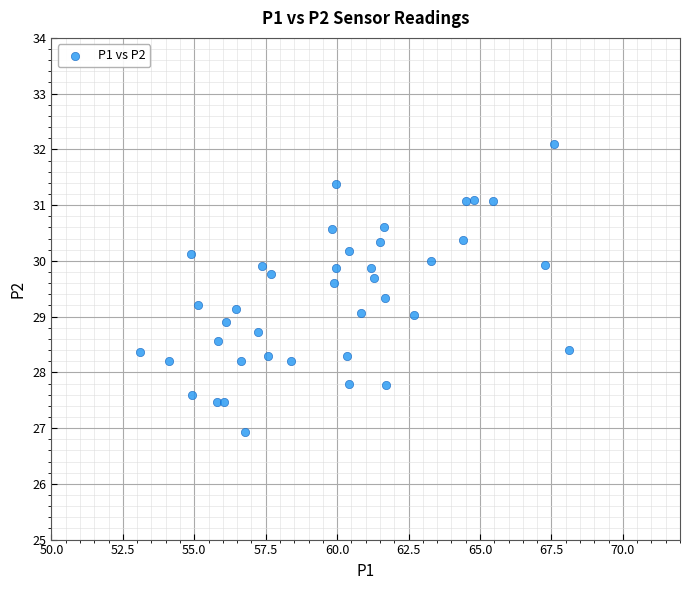

What is the range of Y values (max minus min)?

5.2